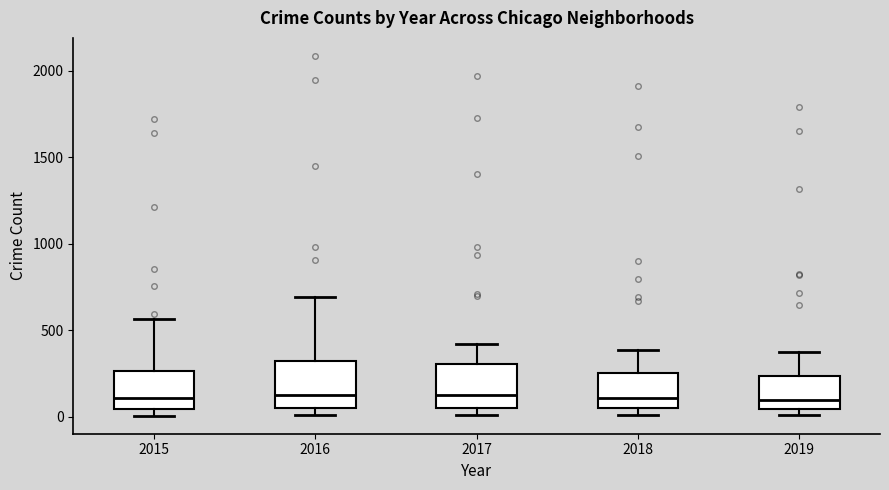

Reading left to right, read every box against the y-axis: the position of its median line, the range the box covers, and the ends of its whiskers. The values are not printed on the chart, so give them approximately, as read against the axis.

2015: median 100, box 50 to 250, whiskers 0 to 550
2016: median 150, box 50 to 300, whiskers 0 to 700
2017: median 100, box 50 to 300, whiskers 0 to 400
2018: median 100, box 50 to 250, whiskers 0 to 400
2019: median 100, box 50 to 250, whiskers 0 to 400